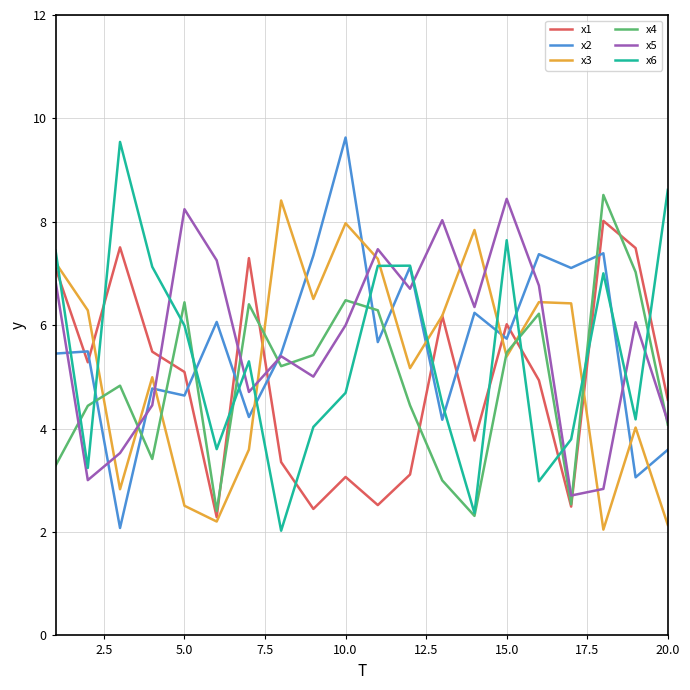

True or false: x1 and x5 intersect in this chart.

True